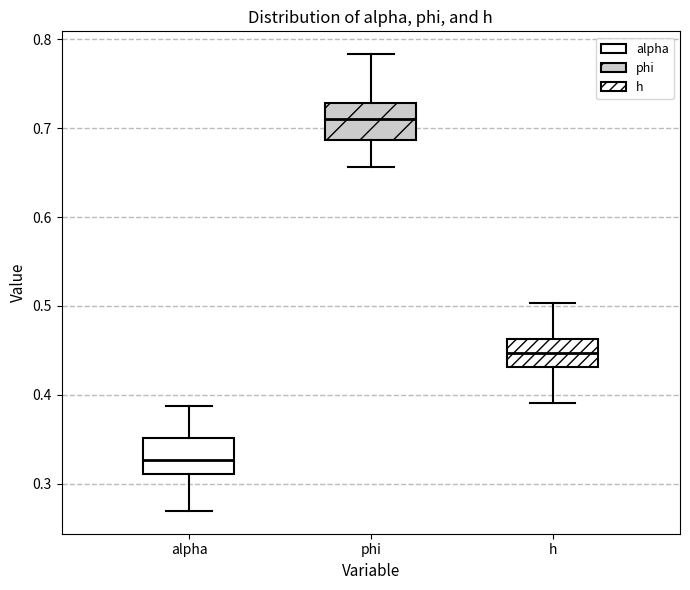

Where does the upper whisker of the box for alpha end on the y-axis? The values are not printed on the chart, so give them approximately, as read against the axis.

0.39